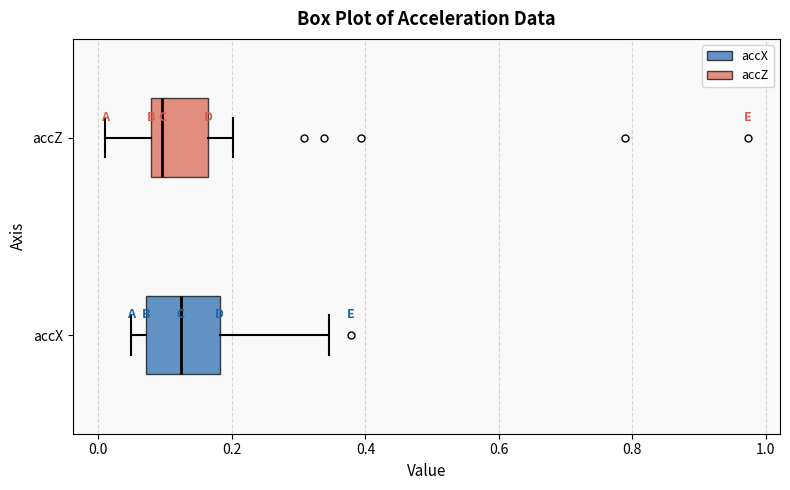

Reading bottom to top, transcribe this box plot: for each box, give where its median line is, the range the box spans, and where its two whiskers end, as read against the x-axis. The values are not printed on the chart, so give them approximately, as read against the axis.

accX: median 0.12, box 0.08 to 0.18, whiskers 0.04 to 0.34
accZ: median 0.10, box 0.08 to 0.16, whiskers 0.00 to 0.20